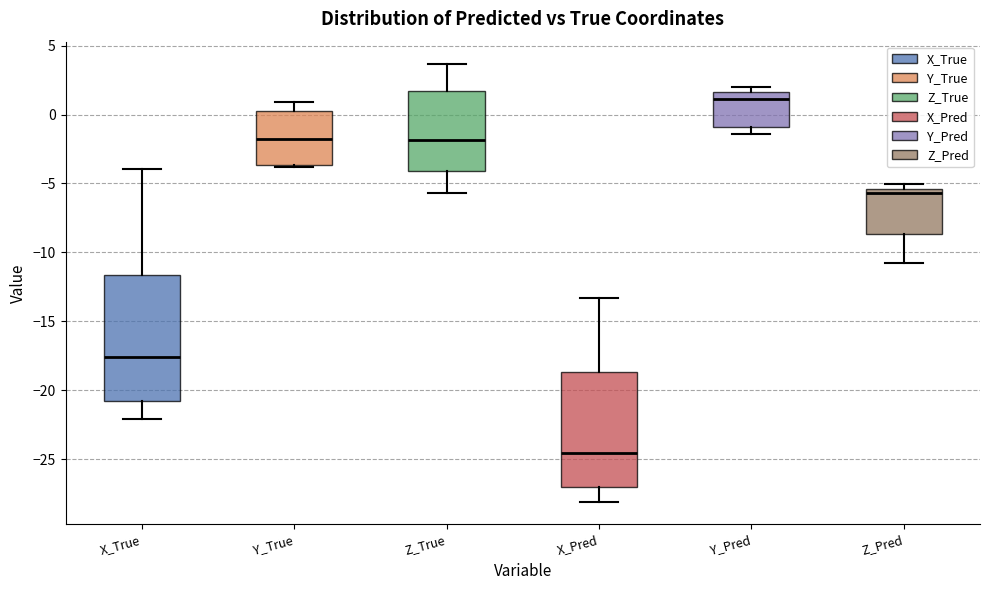

Which box has the highest median line?

Y_Pred